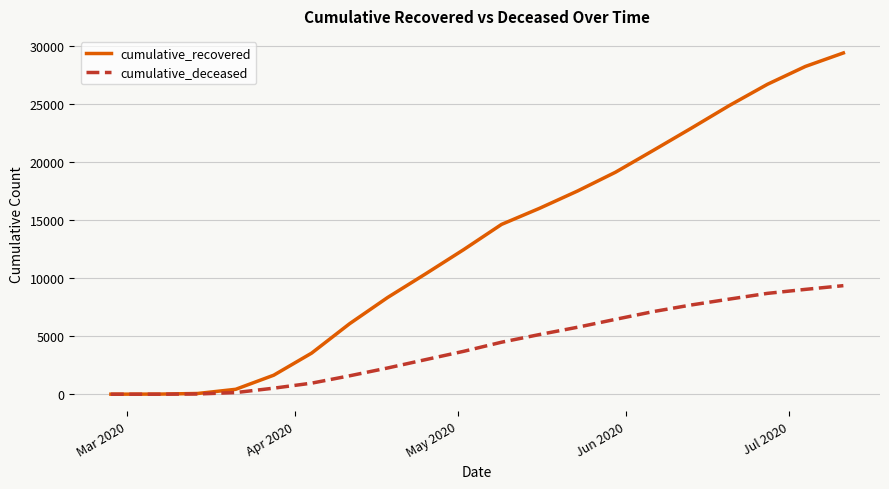

How many lines are shown in the chart?

2